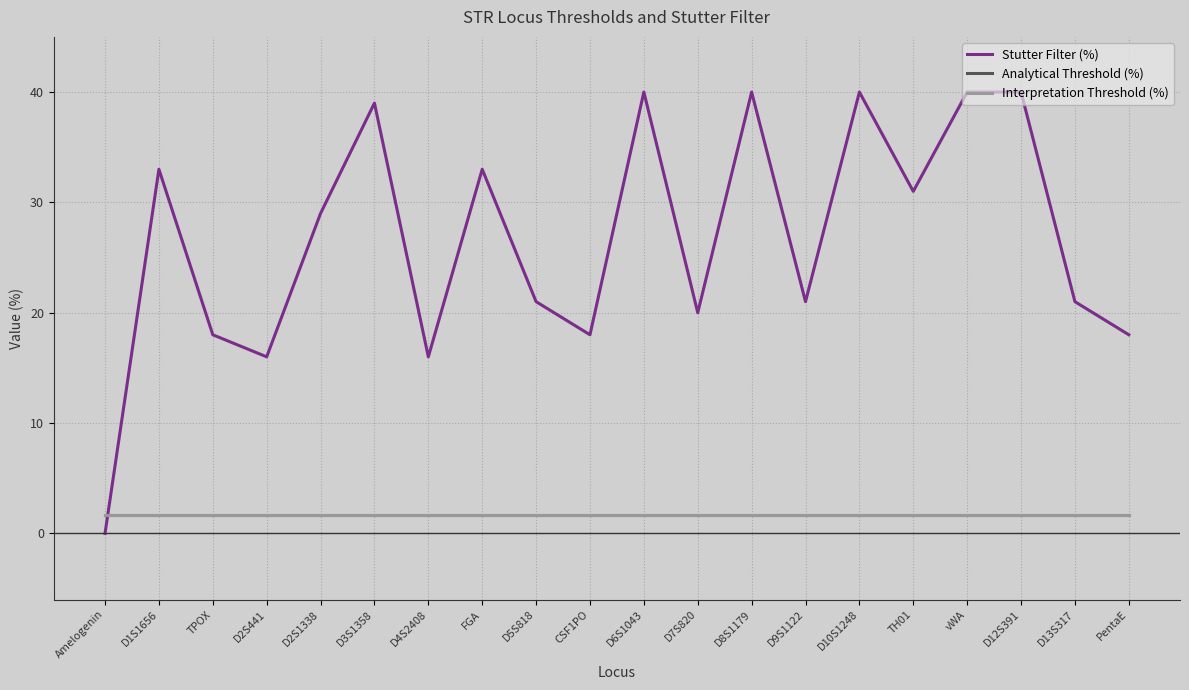

Is this an area chart (filled region under the line)?

No